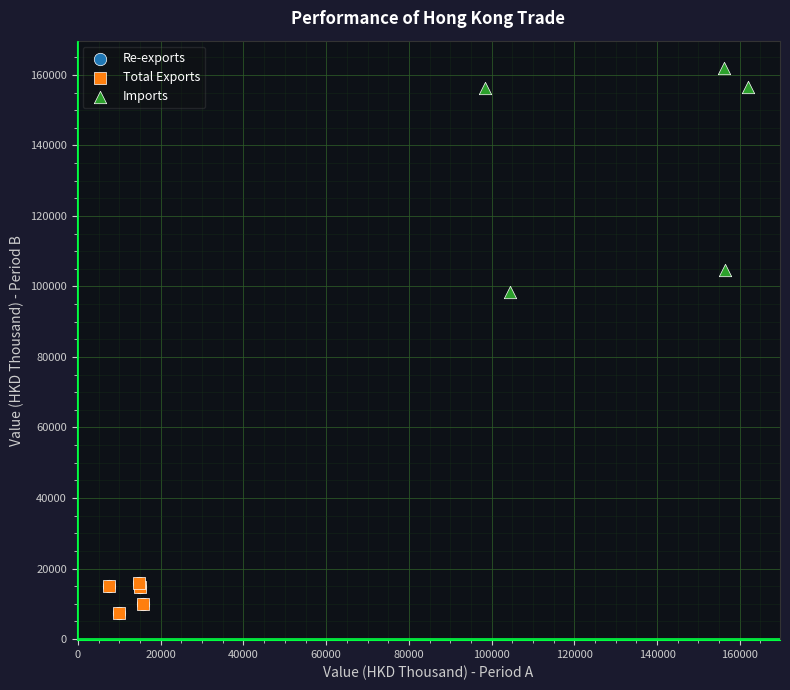

Which series has the widest spread of Y values?

Imports